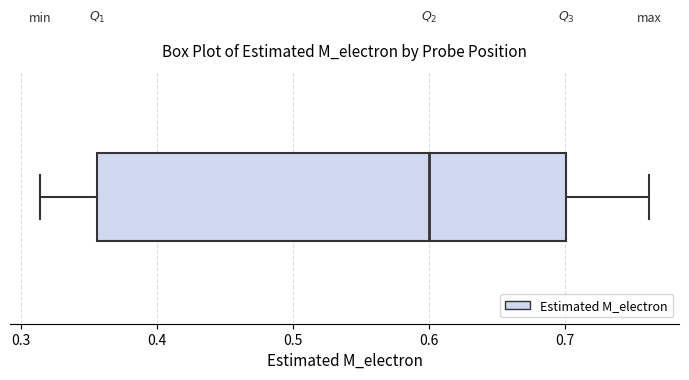

Transcribe this box plot: give where the median line is, the range the box spans, and where the two whiskers end, as read against the x-axis. The values are not printed on the chart, so give them approximately, as read against the axis.

median 0.60, box 0.36 to 0.70, whiskers 0.31 to 0.76